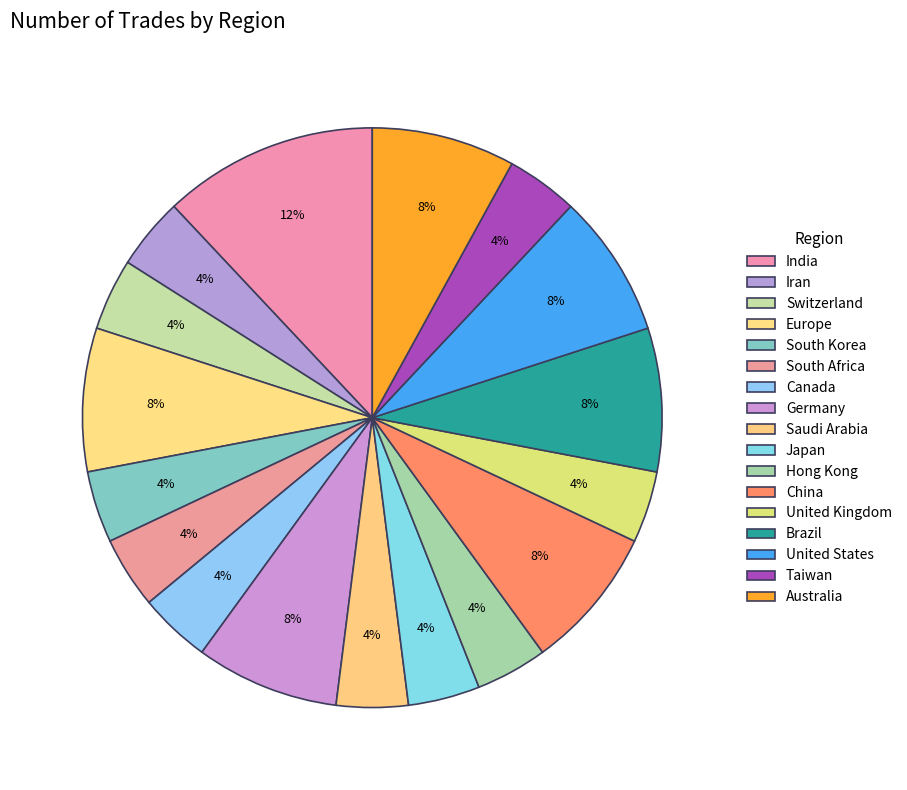

How many segments does this pie chart have?

17